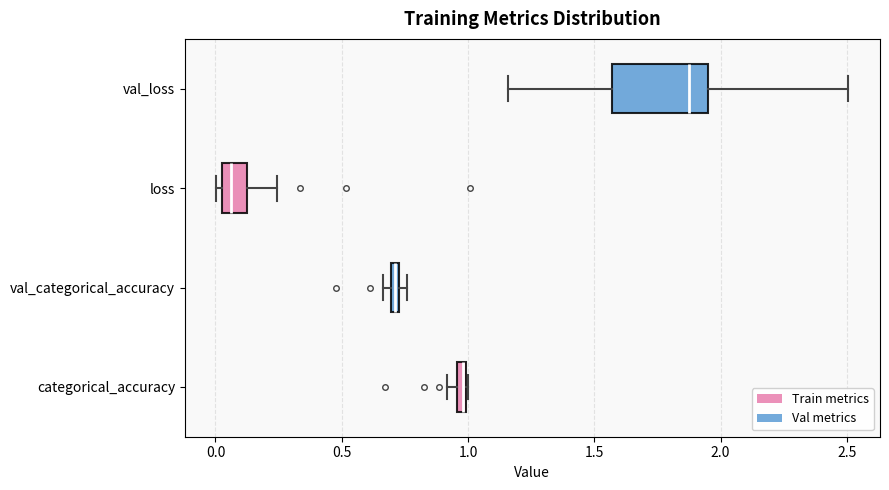

Where is the left edge of the box for categorical_accuracy on the x-axis? The values are not printed on the chart, so give them approximately, as read against the axis.

0.95